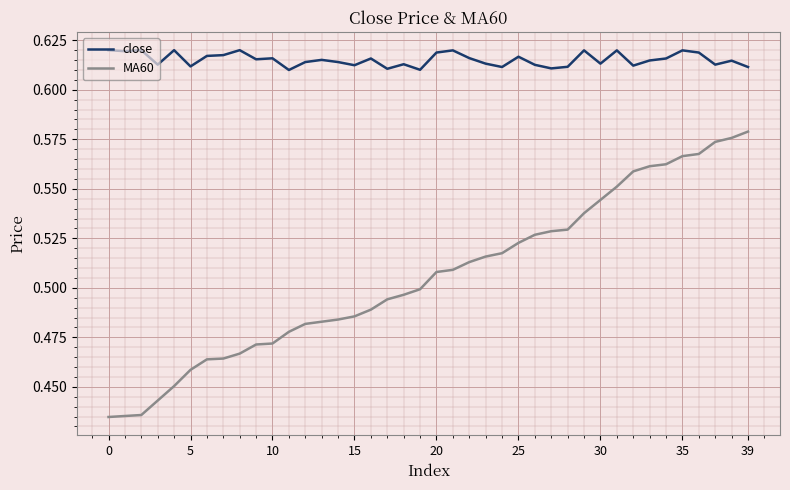

Which series has the largest total across all categories?

close